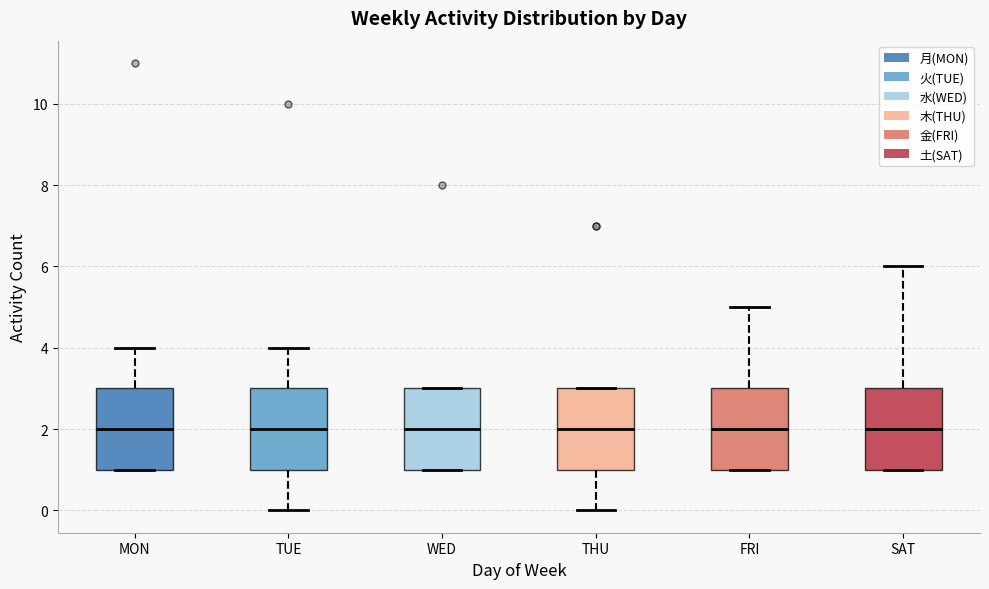

Reading left to right, read every box against the y-axis: the position of its median line, the range the box covers, and the ends of its whiskers. The values are not printed on the chart, so give them approximately, as read against the axis.

MON: median 2, box 1 to 3, whiskers 1 to 4
TUE: median 2, box 1 to 3, whiskers 0 to 4
WED: median 2, box 1 to 3, whiskers 1 to 3
THU: median 2, box 1 to 3, whiskers 0 to 3
FRI: median 2, box 1 to 3, whiskers 1 to 5
SAT: median 2, box 1 to 3, whiskers 1 to 6